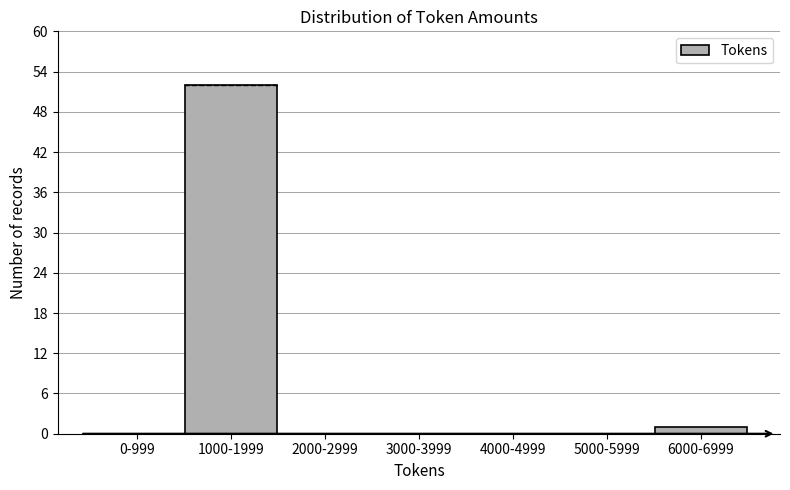

Reading left to right, what are all the values shown in this chart?

0-999=0	1000-1999=52	2000-2999=0	3000-3999=0	4000-4999=0	5000-5999=0	6000-6999=1